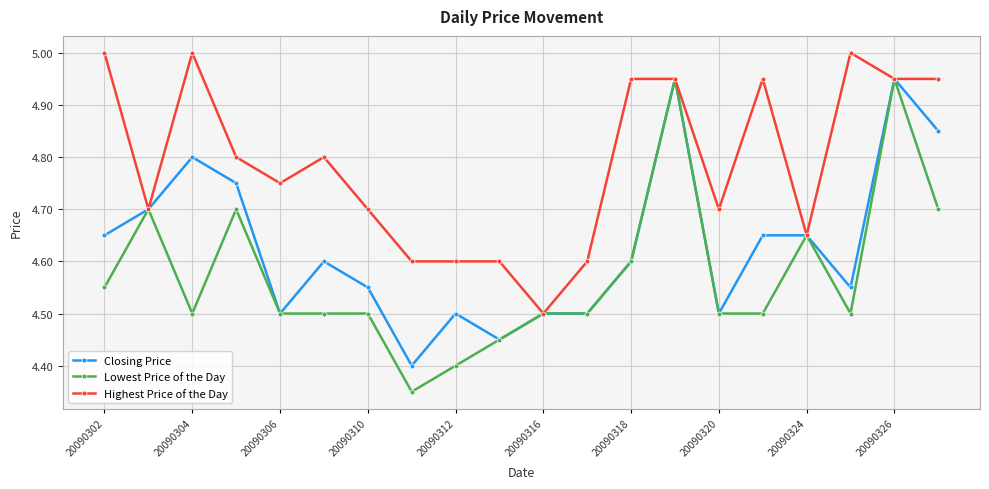

List the series in order of their overall mean, lowest first.

Lowest Price of the Day, Closing Price, Highest Price of the Day